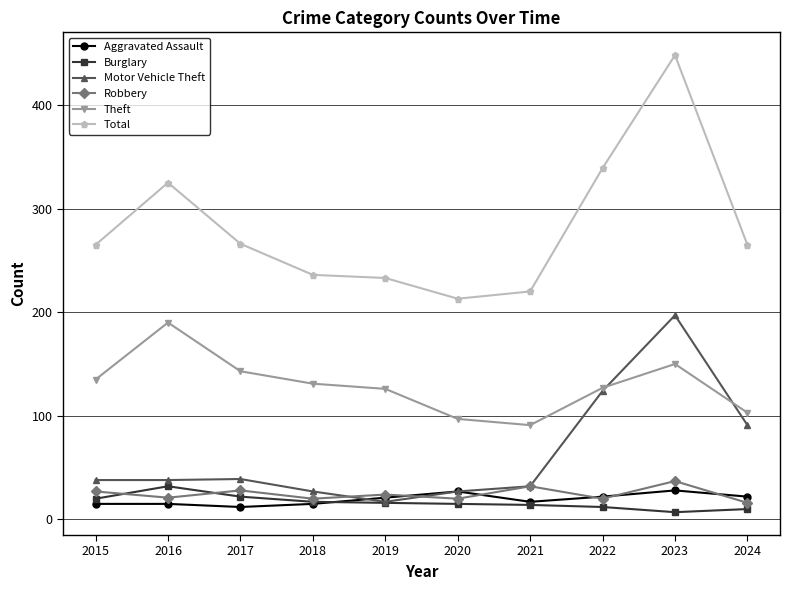

Which series has the largest total across all categories?

Total